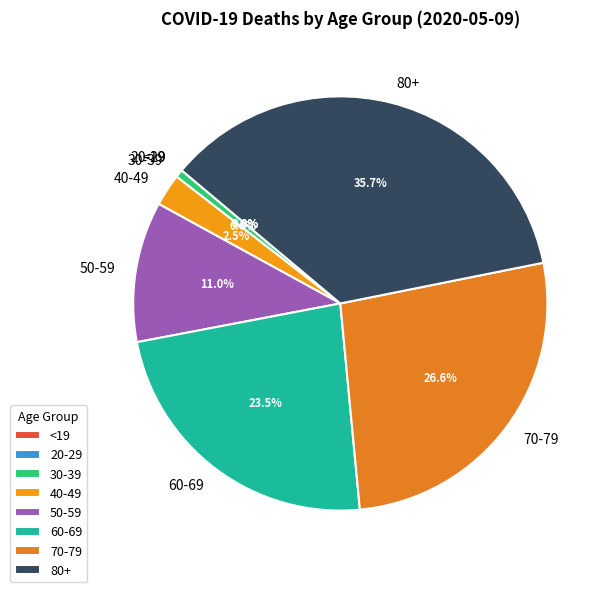

To the nearest percent, what percentage of the pie is 60-69?

24%